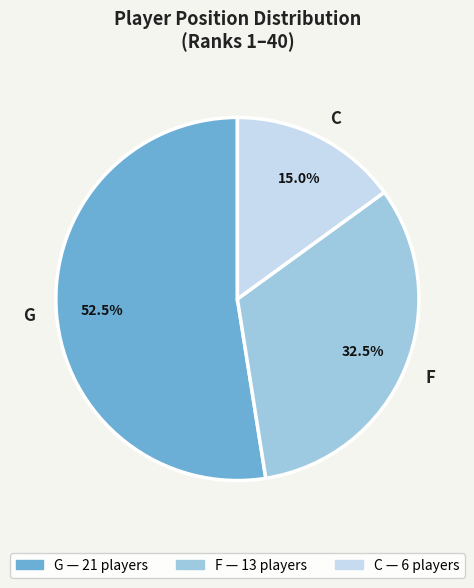

Is there any slice that represents more than half of the pie?

Yes